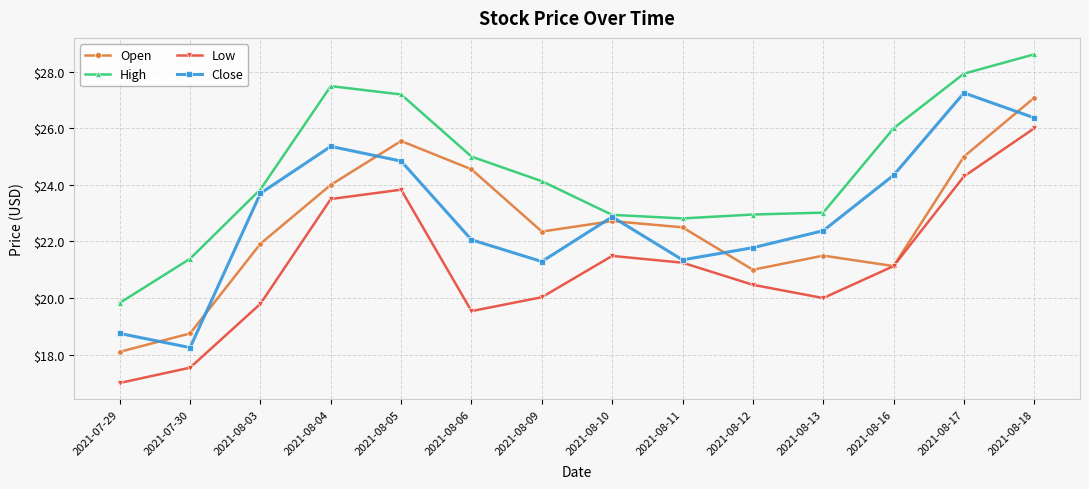

At which category is the sum across all series the highest?

2021-08-18